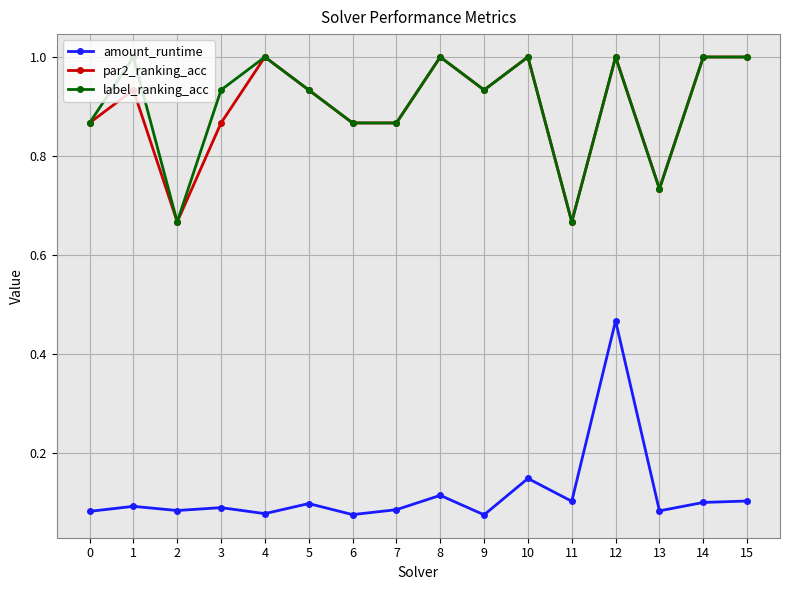

True or false: par2_ranking_acc has more than 2 interior local peaks.

True